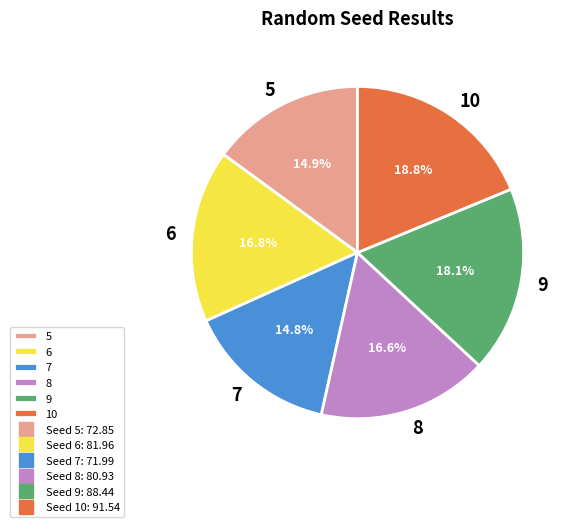

True or false: 9 accounts for 25% of the total.

False